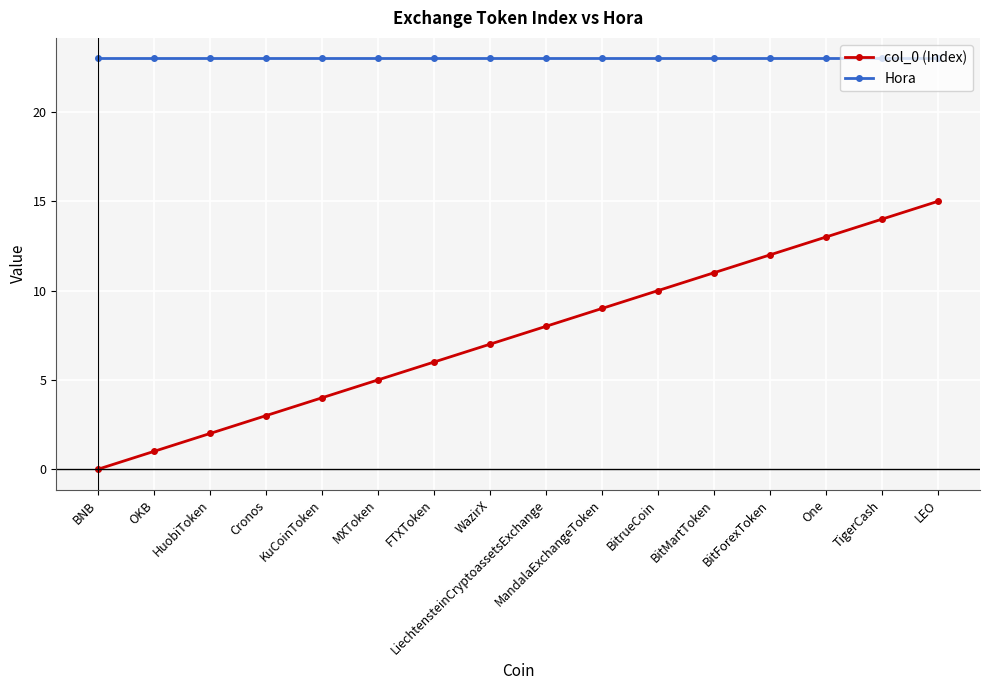

Read the Hora value at MXToken.

23